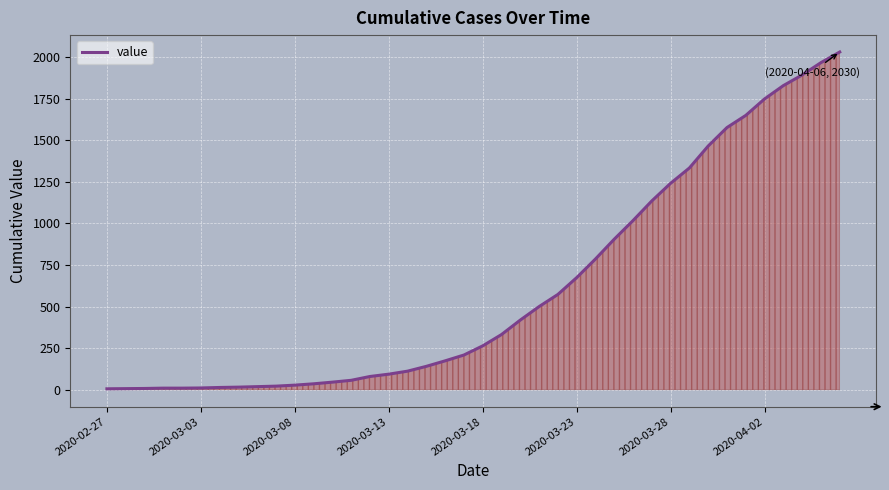

What is the smallest value displayed?

6